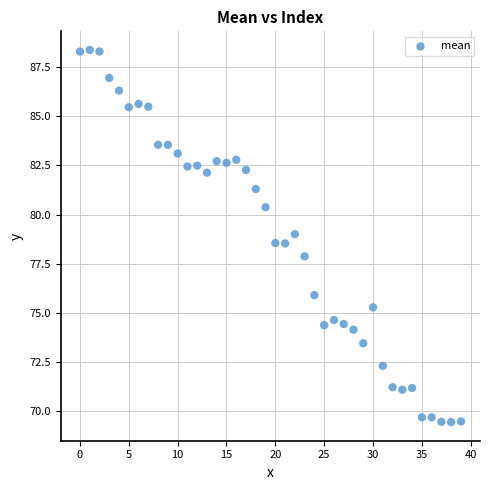

What is the range of Y values (max minus min)?

18.9